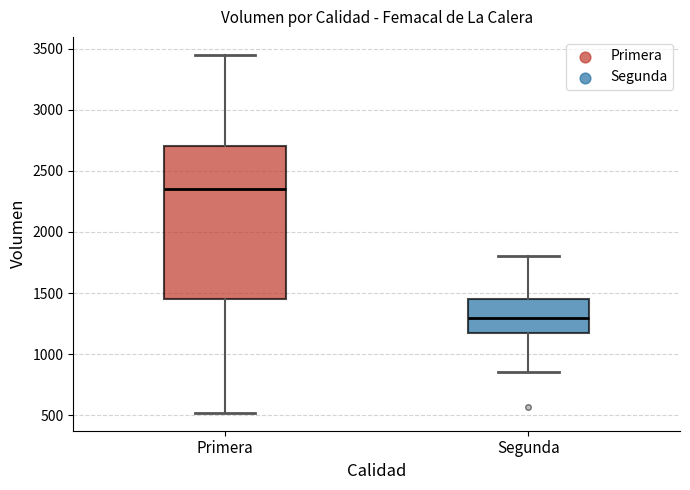

Where does the median line of the box for Segunda sit on the y-axis? The values are not printed on the chart, so give them approximately, as read against the axis.

1300